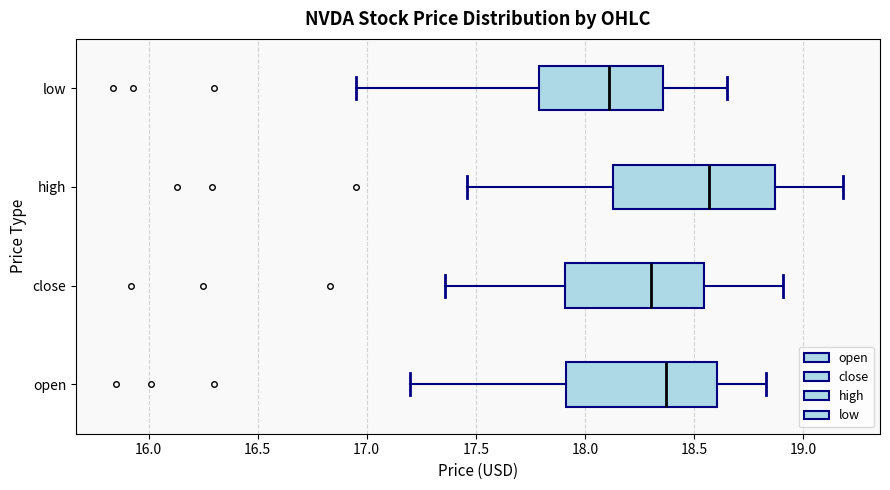

Reading bottom to top, read every box against the x-axis: the position of its median line, the range the box covers, and the ends of its whiskers. The values are not printed on the chart, so give them approximately, as read against the axis.

open: median 18.35, box 17.90 to 18.60, whiskers 17.20 to 18.85
close: median 18.30, box 17.90 to 18.55, whiskers 17.35 to 18.90
high: median 18.55, box 18.15 to 18.85, whiskers 17.45 to 19.20
low: median 18.10, box 17.80 to 18.35, whiskers 16.95 to 18.65